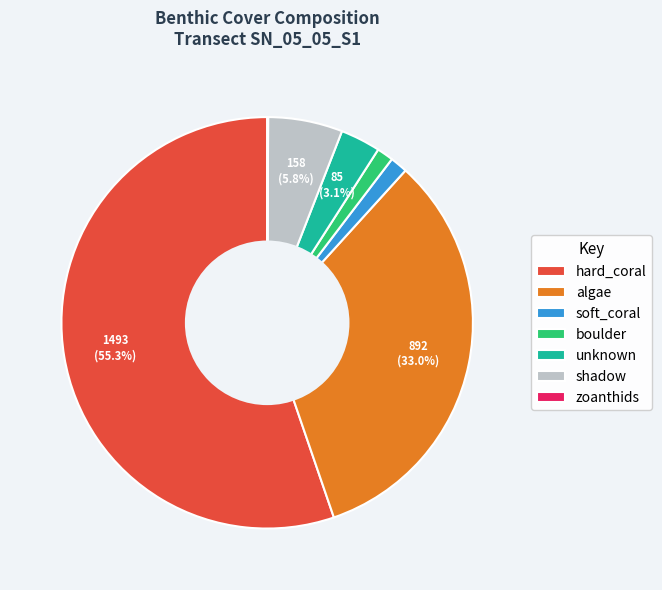

How much of the chart is everything except shadow?

94.2%